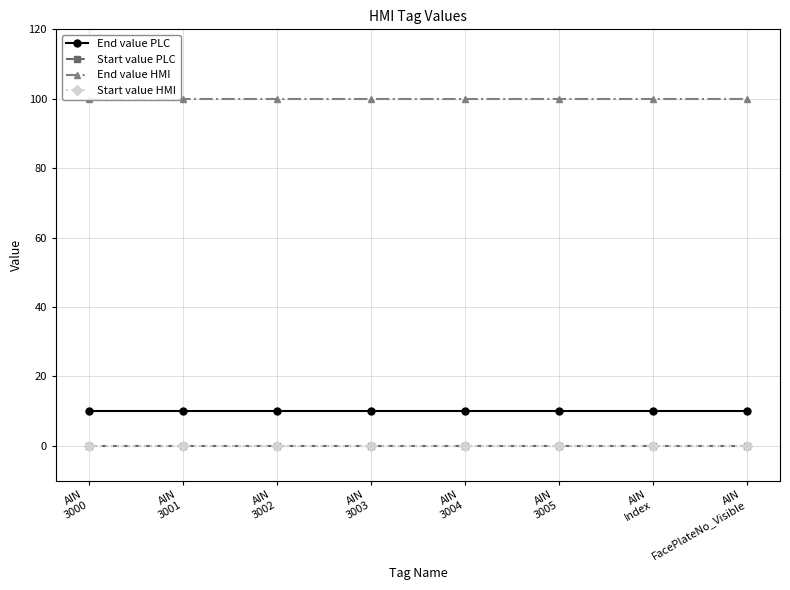

What is the highest value of the End value HMI series?

100